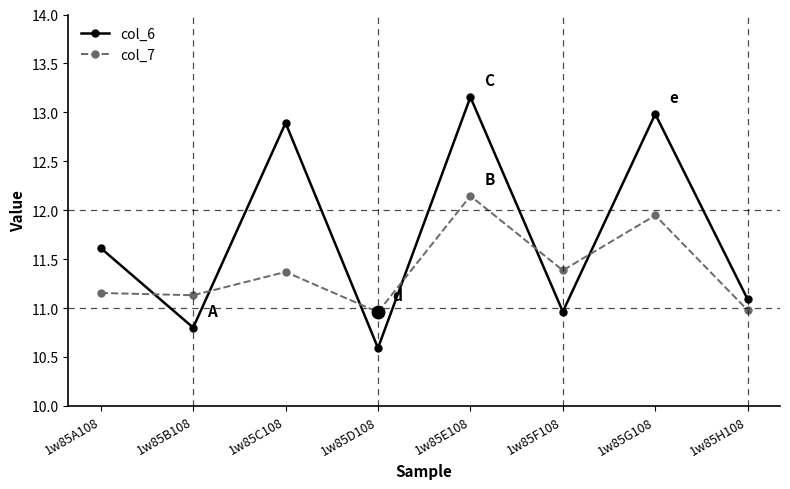

At which label does col_7 first exceed 11?

1w85A108